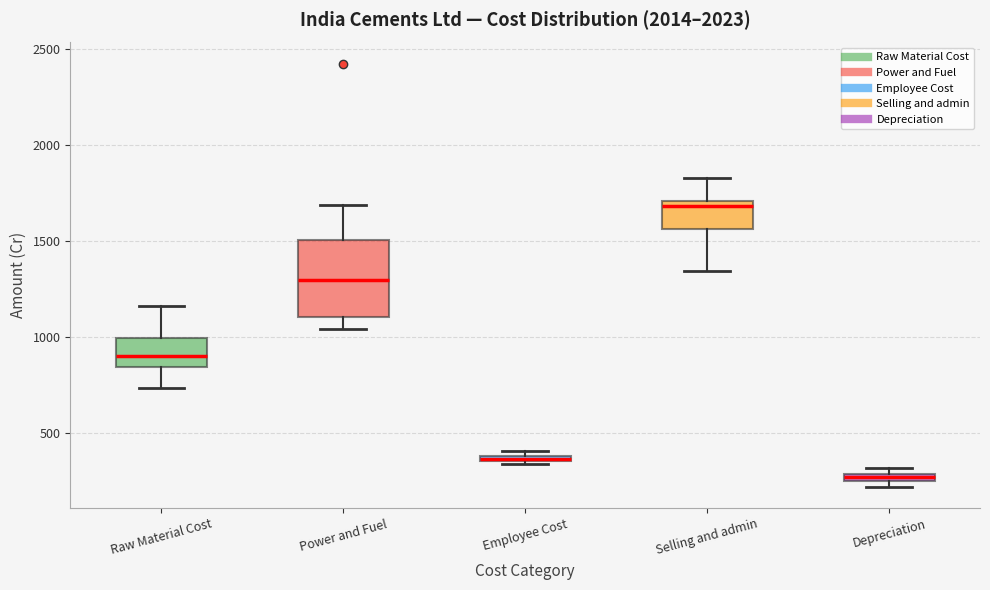

Comparing the boxes themselves (not the whiskers), which one is the tallest?

Power and Fuel